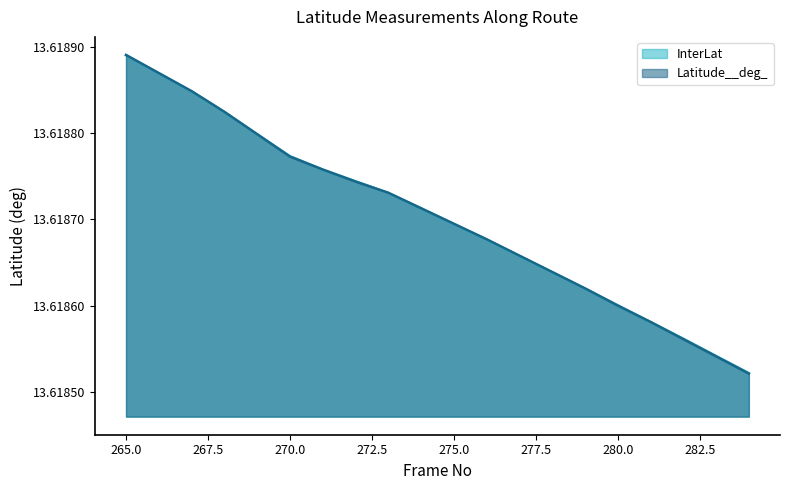

The Latitude__deg_ (line) series shows 3.1 at 12. True or false?

False